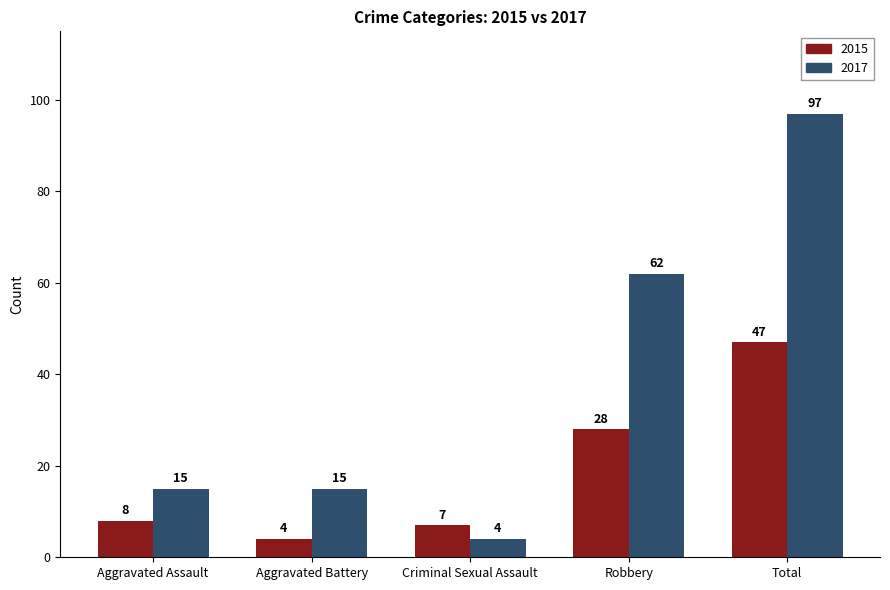

What is the smallest value displayed?

4